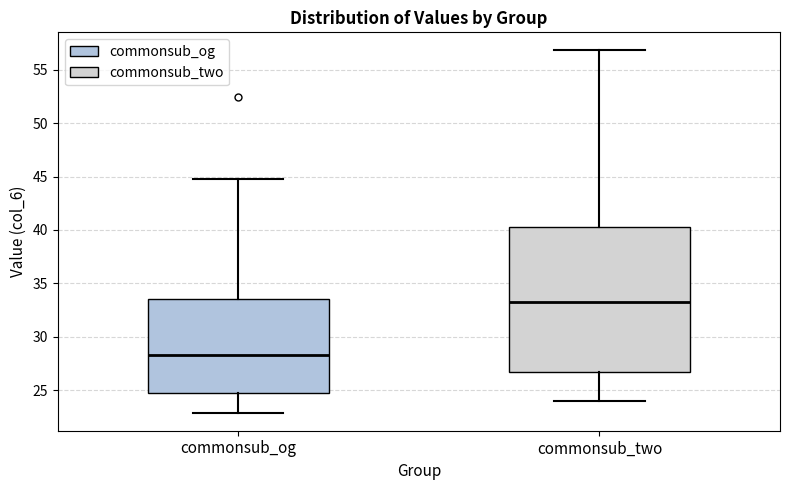

Comparing the boxes themselves (not the whiskers), which one is the tallest?

commonsub_two